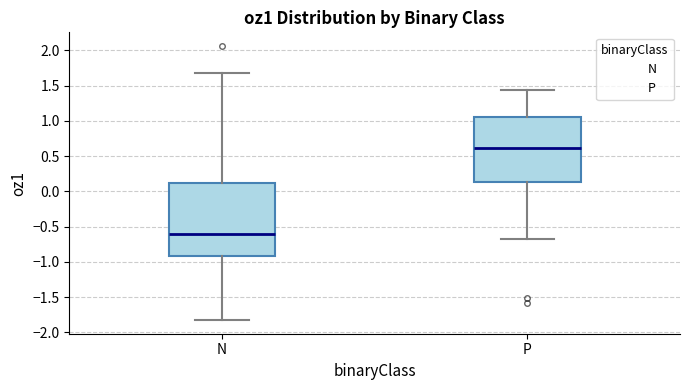

Reading left to right, read every box against the y-axis: the position of its median line, the range the box covers, and the ends of its whiskers. The values are not printed on the chart, so give them approximately, as read against the axis.

N: median -0.60, box -0.90 to 0.10, whiskers -1.85 to 1.70
P: median 0.60, box 0.15 to 1.05, whiskers -0.65 to 1.45